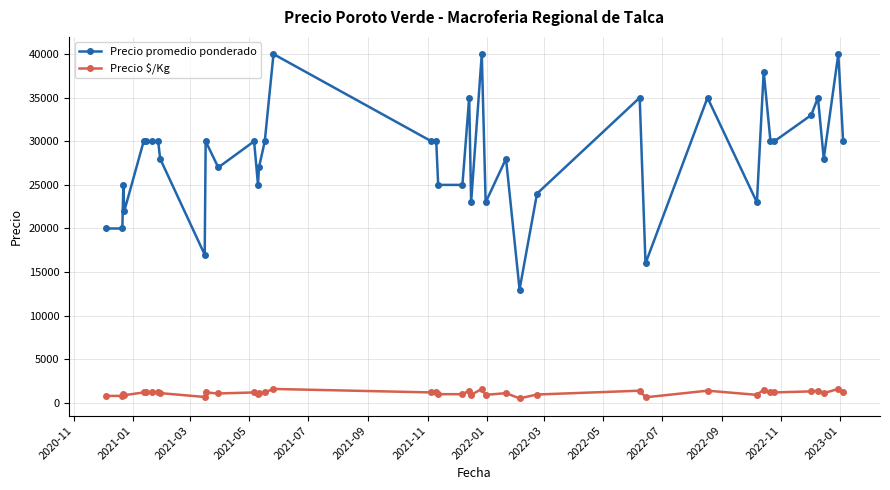

What is the maximum value for Precio promedio ponderado?

40000